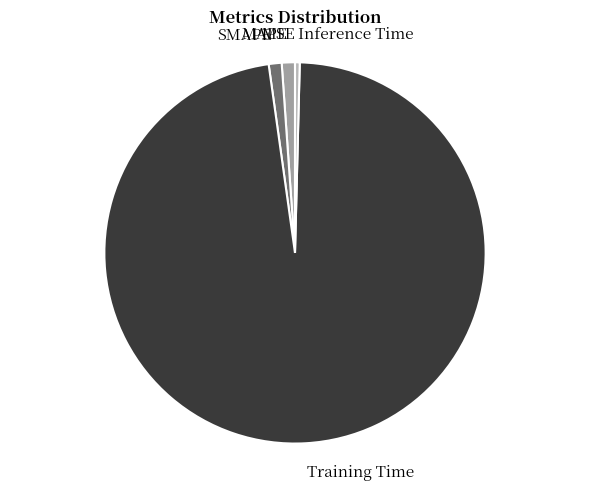

Do Training Time and Inference Time together represent more than half of the pie?

Yes